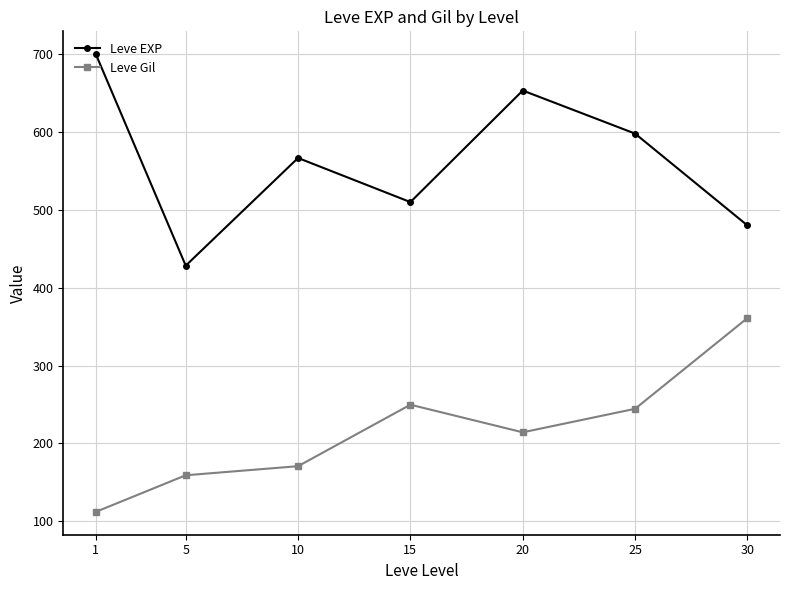

Rank the categories by Leve Gil value from highest to lowest.

30, 15, 25, 20, 10, 5, 1